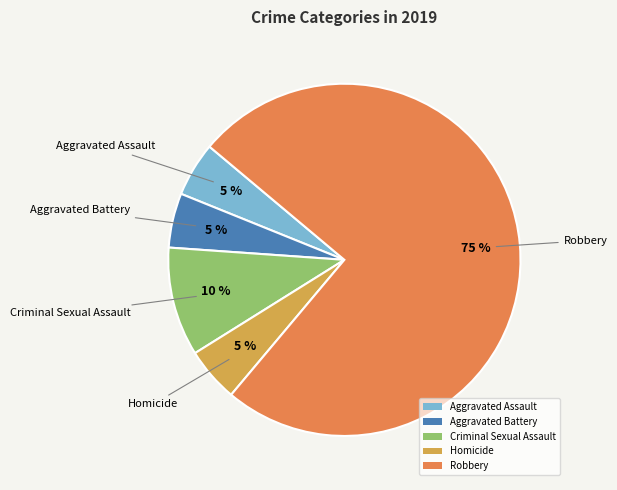

Combined, do Aggravated Battery and Criminal Sexual Assault account for over 50%?

No